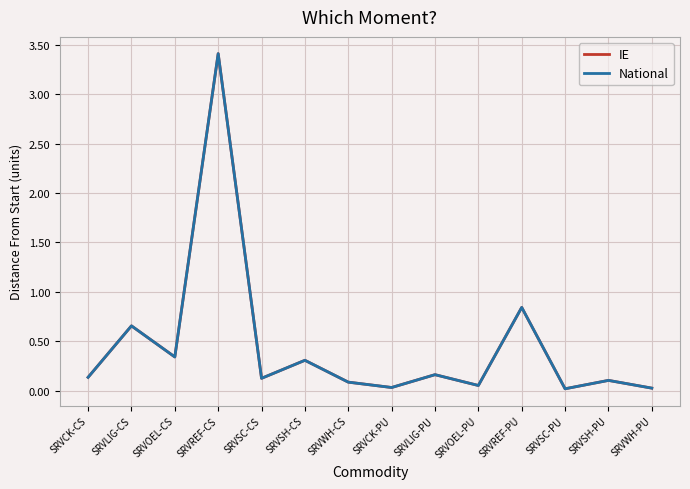

The IE series shows 0.3 at SRVSH-CS. True or false?

True